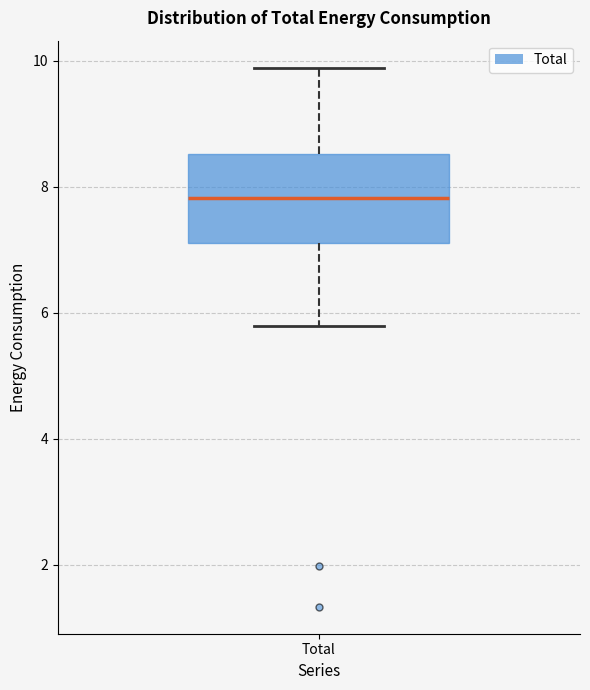

Transcribe this box plot: give where the median line is, the range the box spans, and where the two whiskers end, as read against the y-axis. The values are not printed on the chart, so give them approximately, as read against the axis.

median 7.8, box 7.2 to 8.6, whiskers 5.8 to 9.8